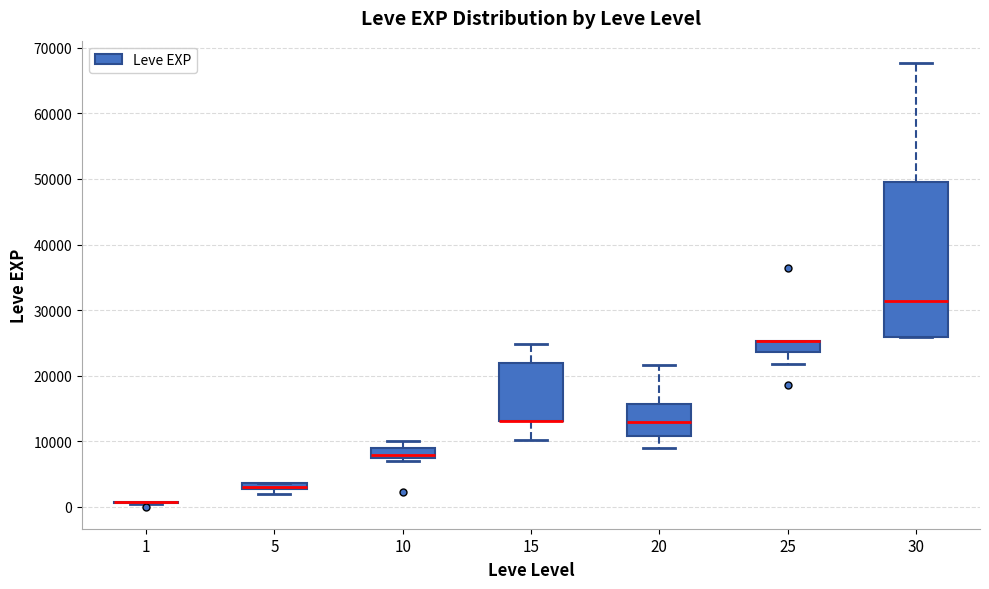

Which box is the tallest, from its lower edge to its upper edge?

30